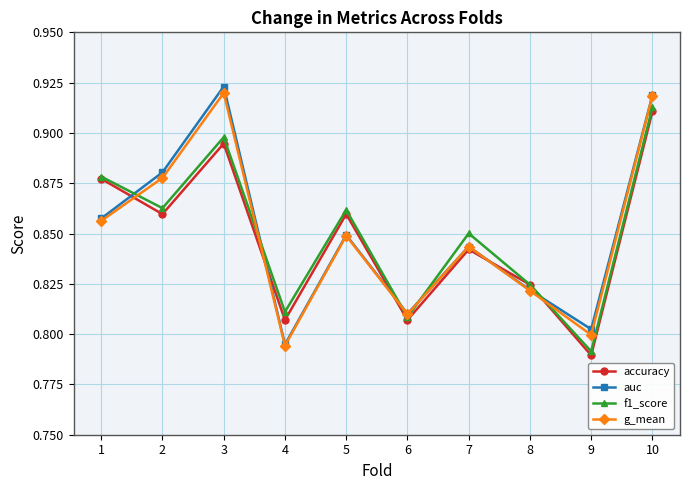

At which category is the sum across all series the highest?

10